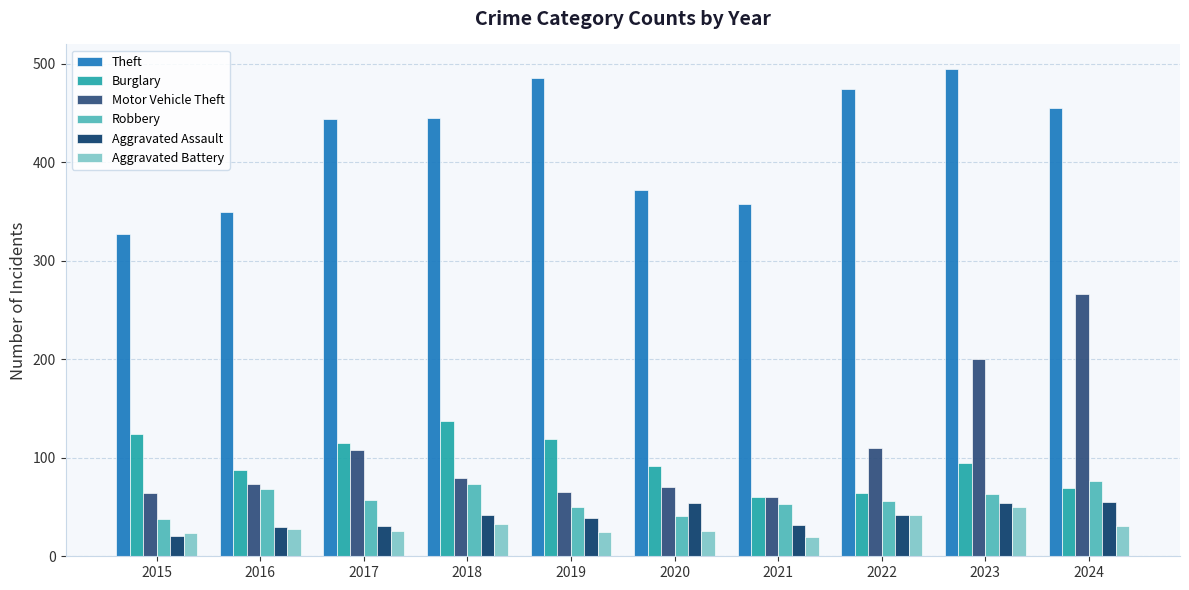

What is the average value of the Robbery series?

58